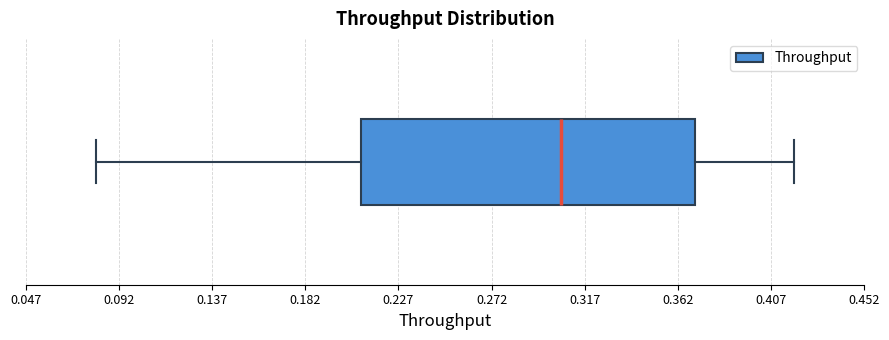

Read this box plot against the x-axis: the position of the median line, the range covered by the box, and the ends of both whiskers. The values are not printed on the chart, so give them approximately, as read against the axis.

median 0.305, box 0.210 to 0.370, whiskers 0.080 to 0.420